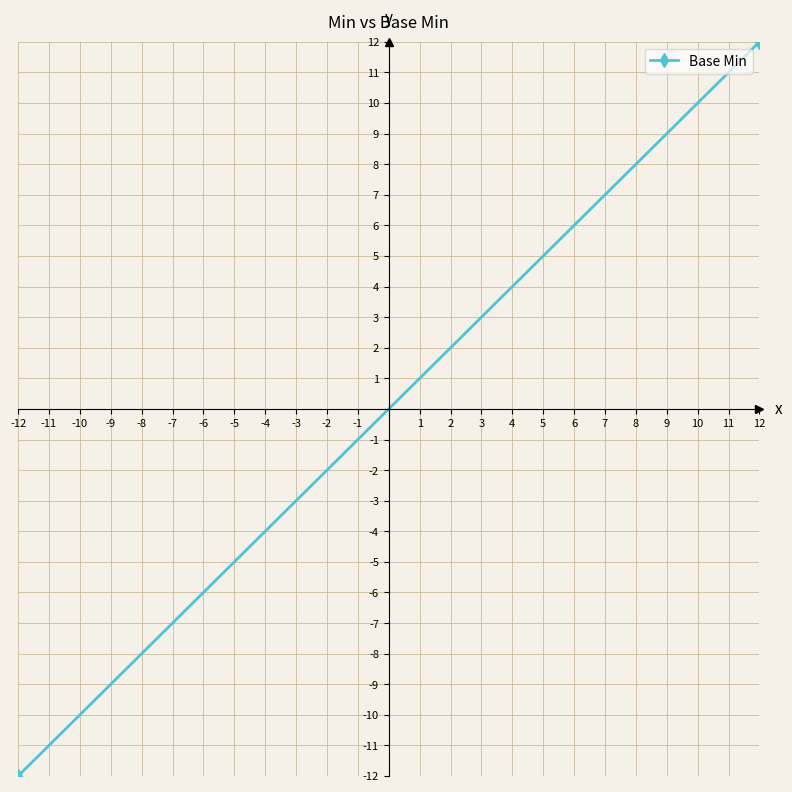

How many lines are shown in the chart?

1